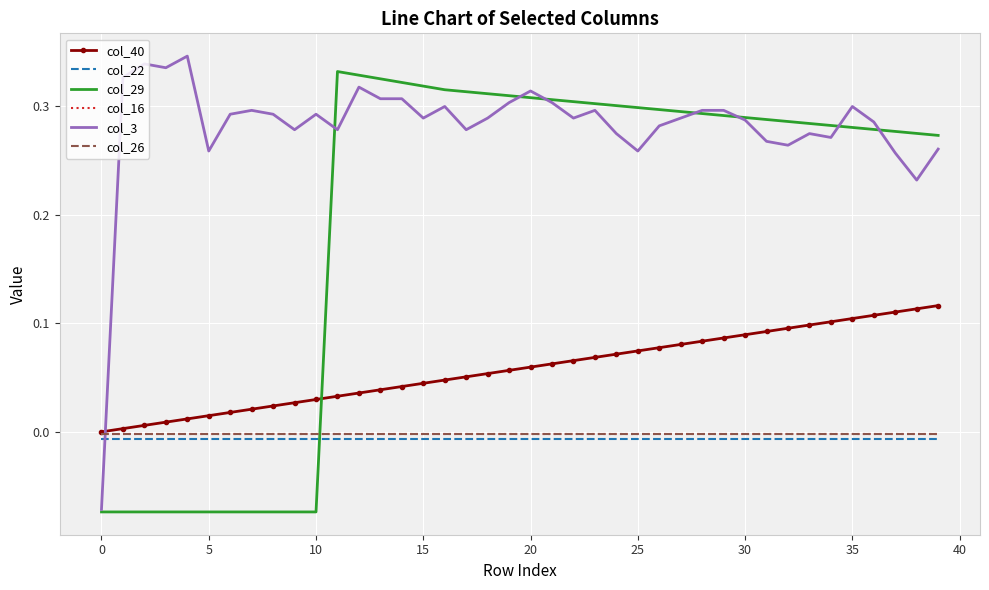

True or false: col_26 and col_3 intersect in this chart.

True